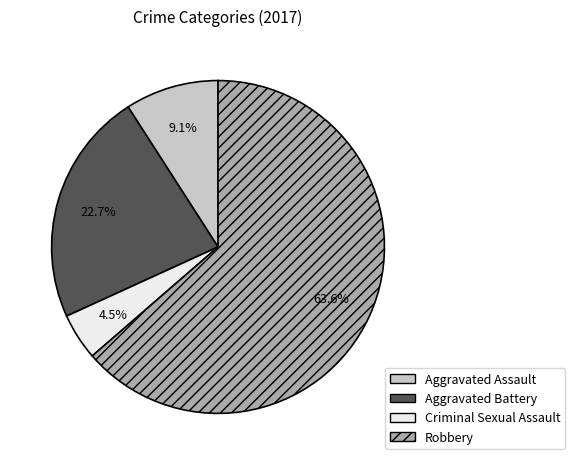

Rank the categories by value from highest to lowest.

Robbery, Aggravated Battery, Aggravated Assault, Criminal Sexual Assault